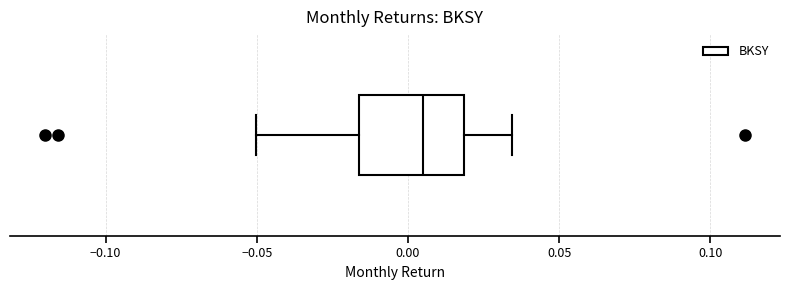

Read this box plot against the x-axis: the position of the median line, the range covered by the box, and the ends of both whiskers. The values are not printed on the chart, so give them approximately, as read against the axis.

median 0.005, box -0.015 to 0.020, whiskers -0.050 to 0.035